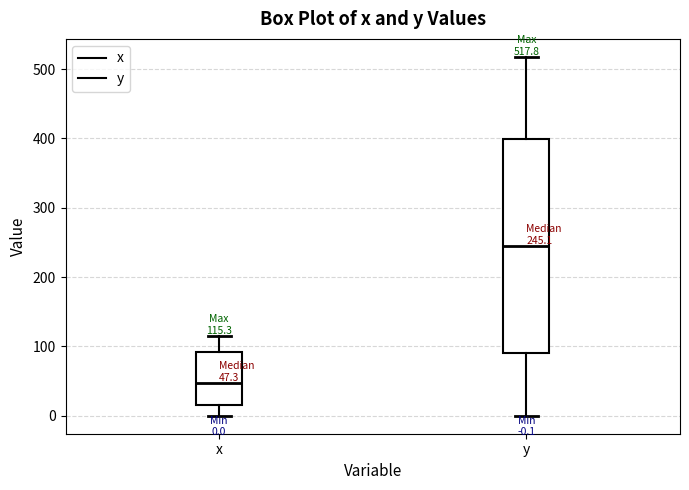

Which box's median line is the highest?

y